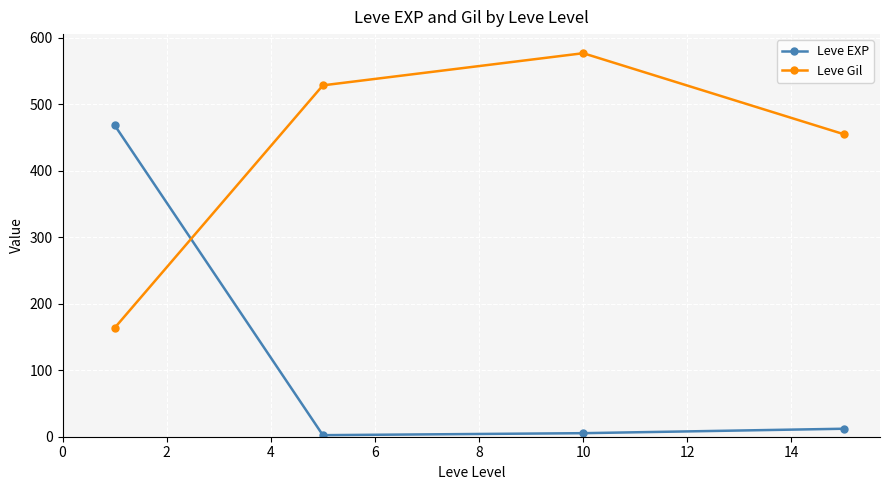

What is the value of the Leve Gil point at the 4th from the left?

455.0